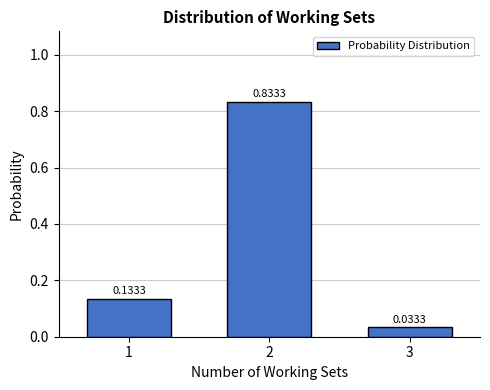

What is the sum of all values?

1.0